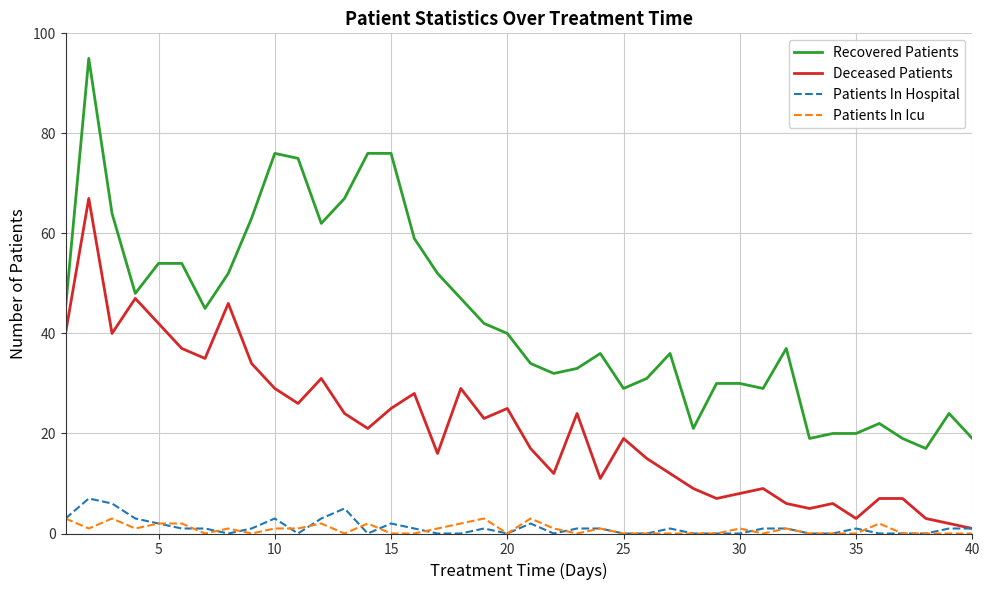

Does the chart have visible grid lines?

Yes